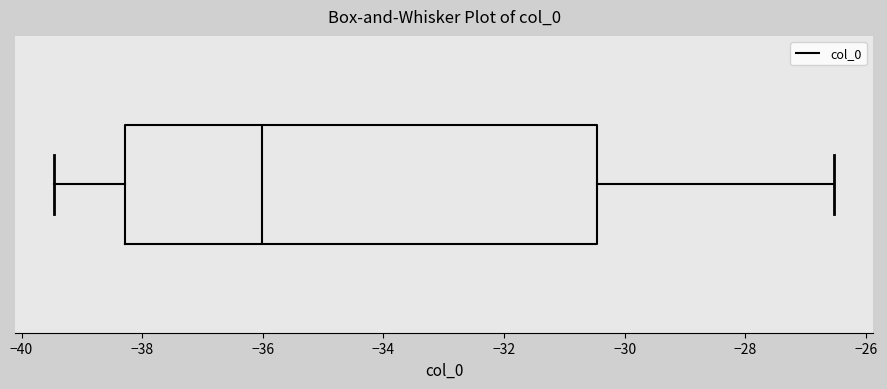

Transcribe this box plot: give where the median line is, the range the box spans, and where the two whiskers end, as read against the x-axis. The values are not printed on the chart, so give them approximately, as read against the axis.

median -36.0, box -38.2 to -30.4, whiskers -39.4 to -26.6